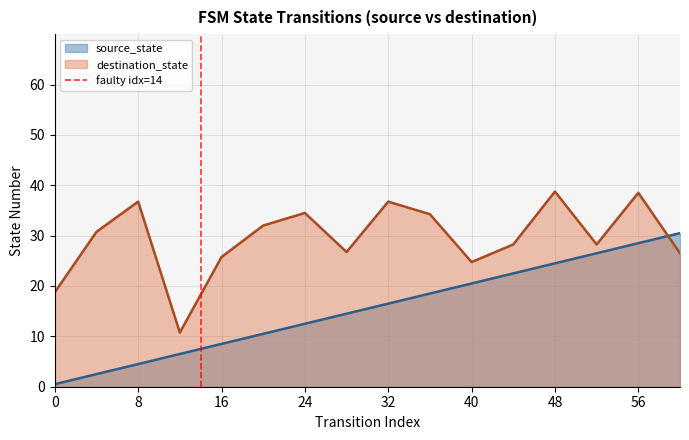

True or false: source_state has a value of 24.5 at 48.

True